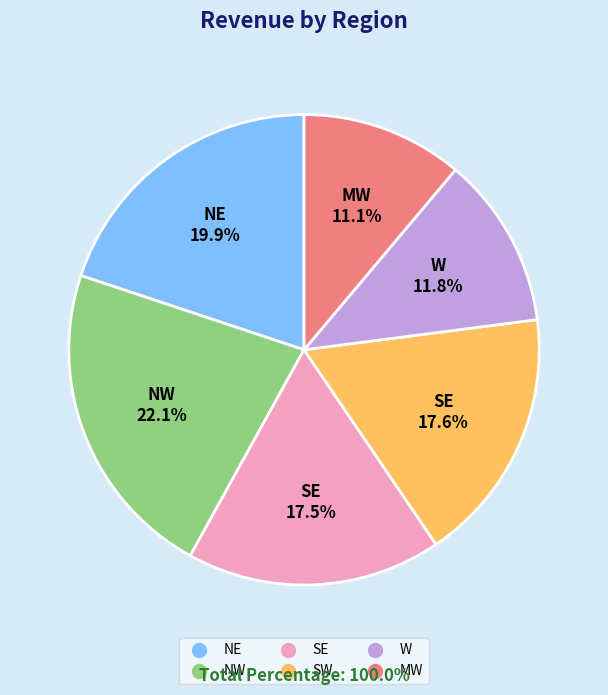

How much of the chart is everything except SE?

82.5%